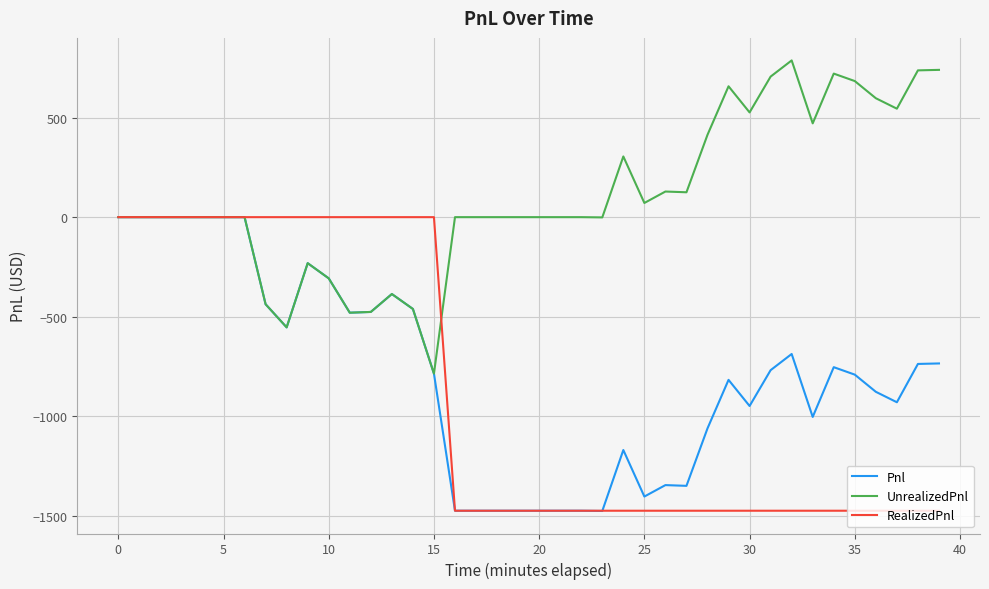

Which series has the largest total across all categories?

UnrealizedPnl